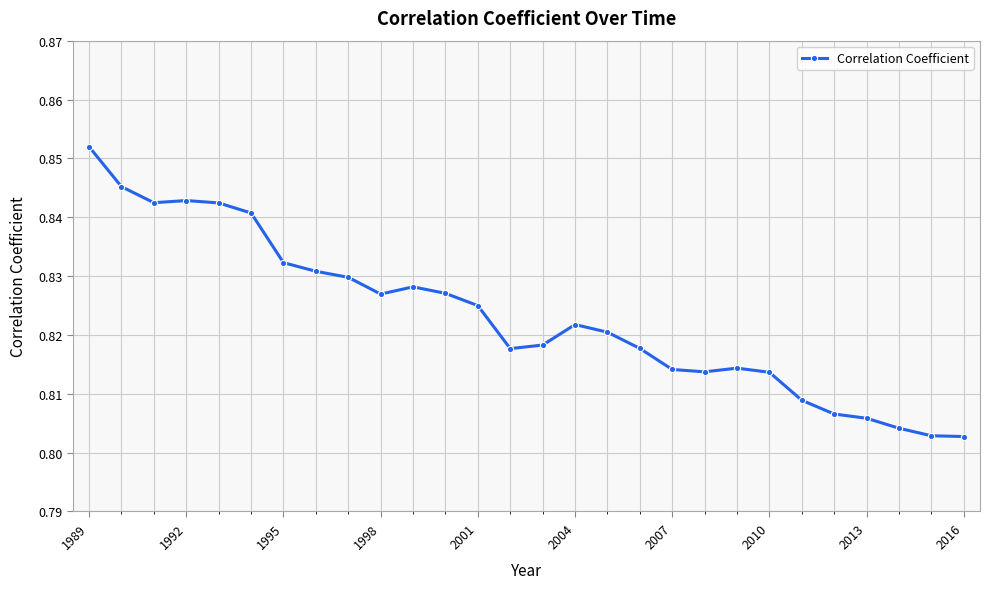

How many values are between 0 and 1?

28